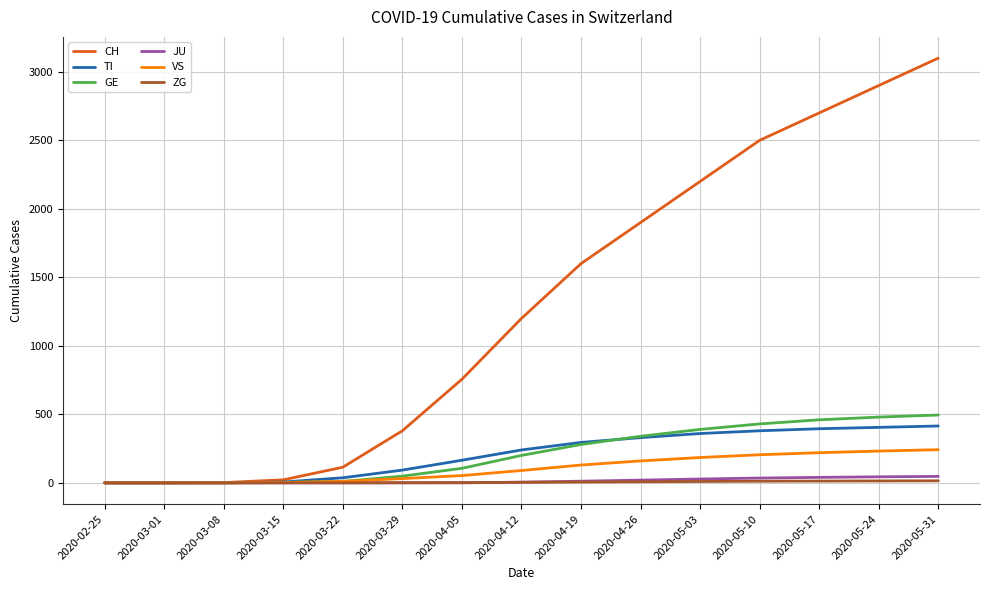

Which category has the highest value across all series?

2020-05-31